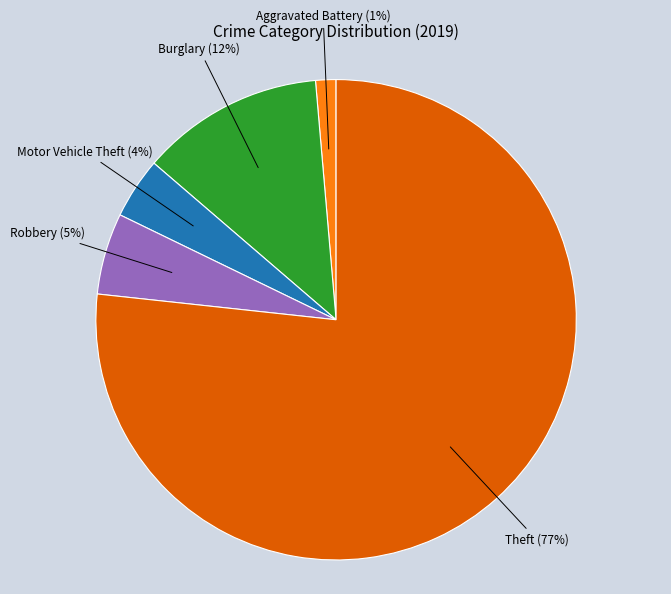

To the nearest percent, what is the average slice percentage?

20%